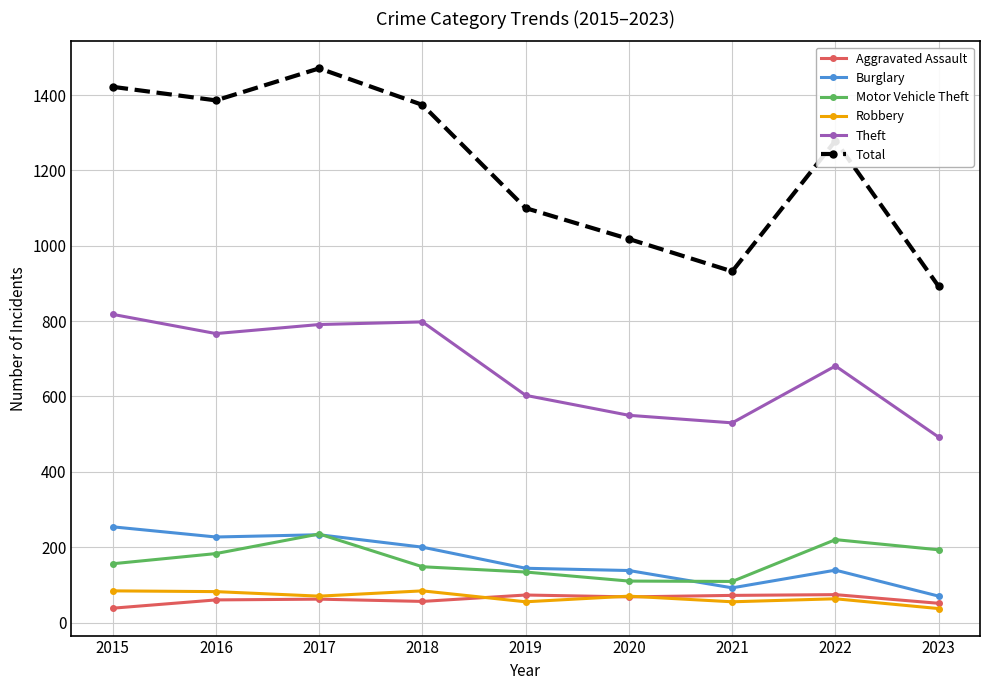

True or false: Aggravated Assault has a value of 121 at 2021.

False